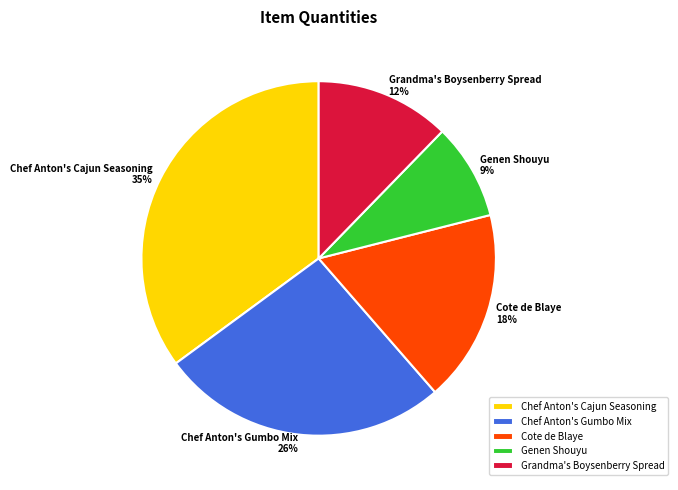

True or false: Chef Anton's Cajun Seasoning accounts for 35% of the total.

True